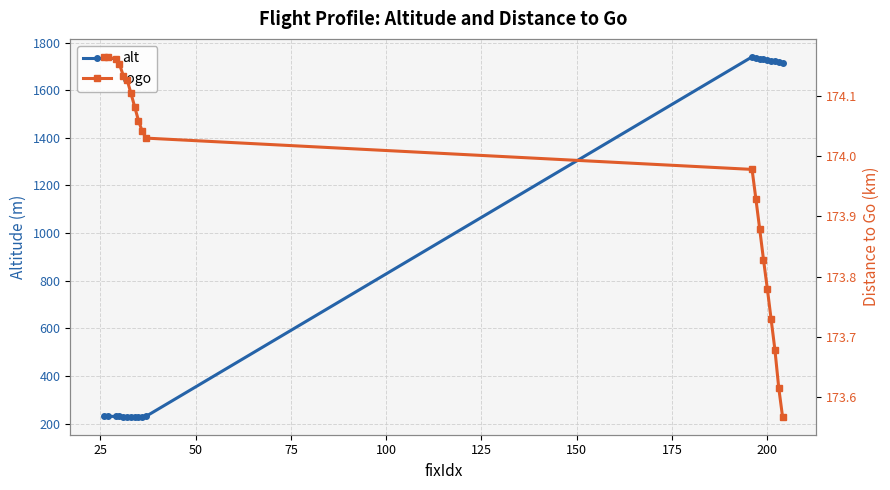

What is the difference between the second highest and minimum values in the togo series?

0.6